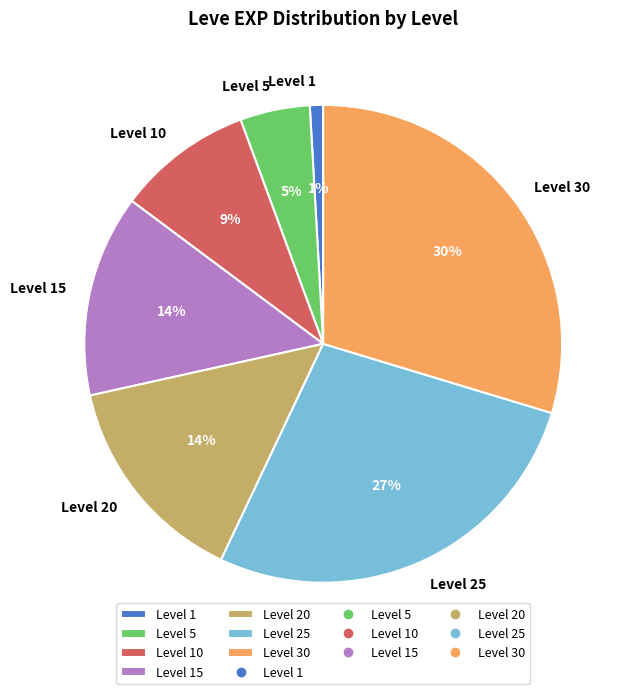

Which has a higher value, Level 10 or Level 15?

Level 15